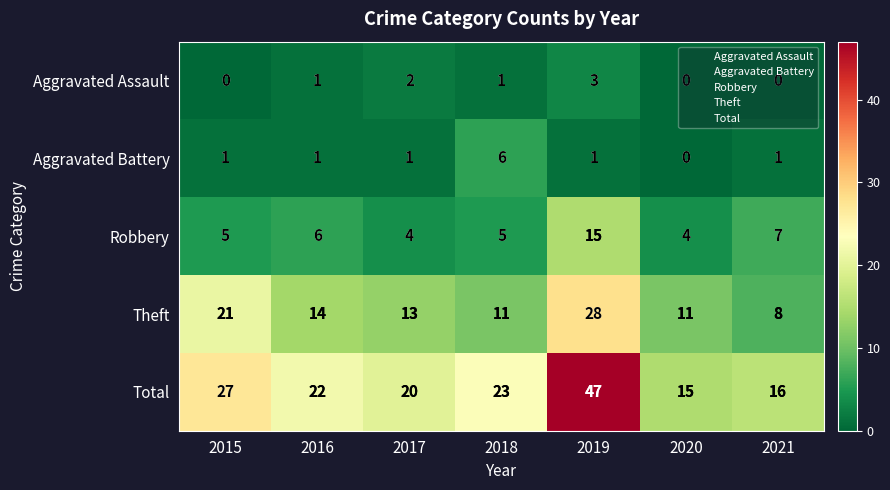

At how many categories does at least one series exceed 7?

7